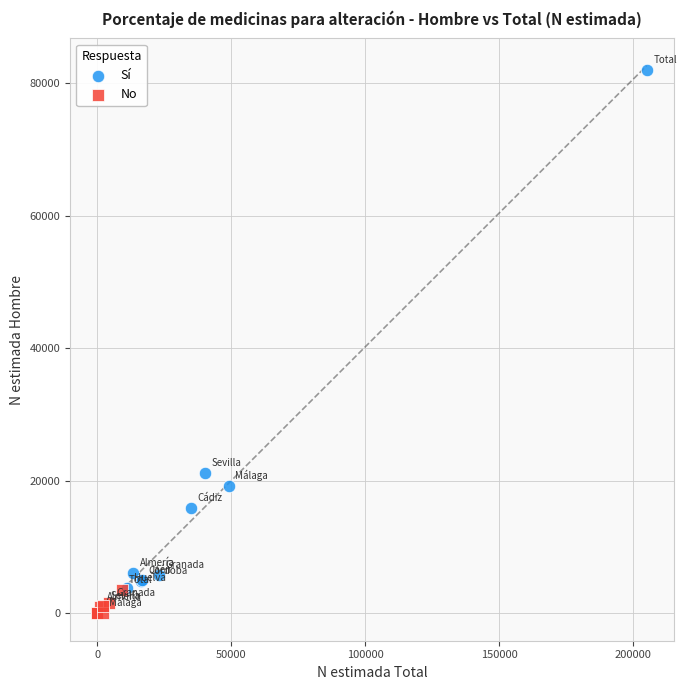

Which series has the largest Y range (max minus min)?

Sí